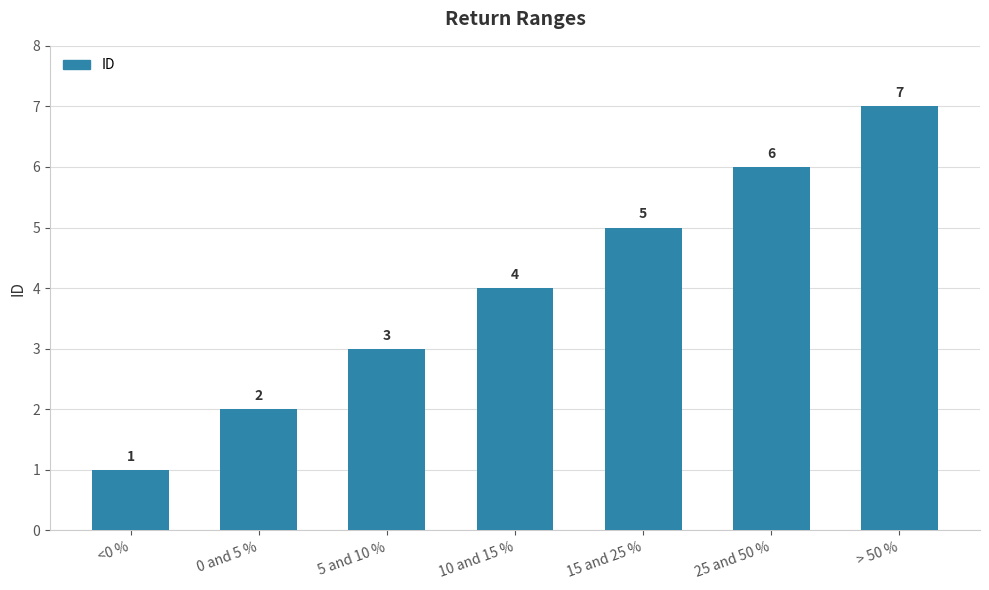

What is the change in value from 5 and 10 % to 15 and 25 %?

+2